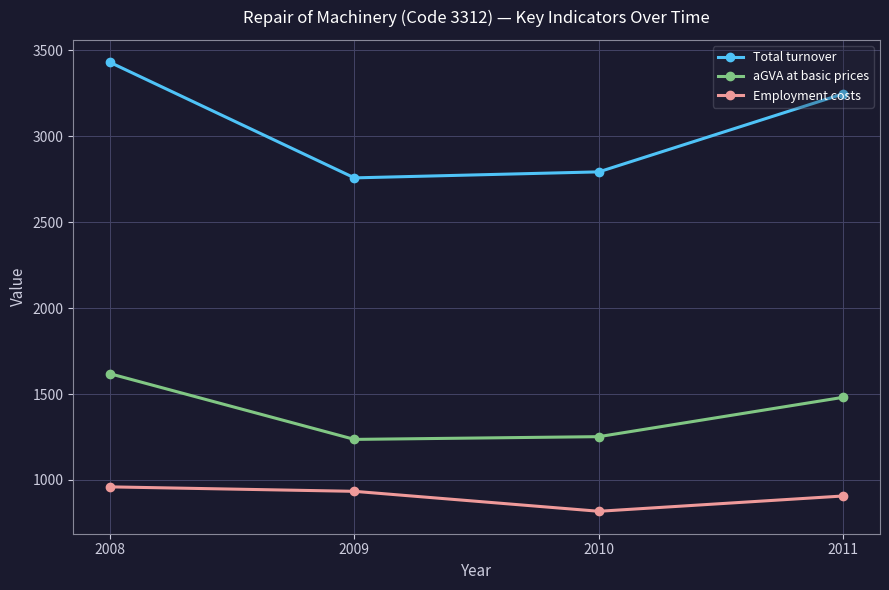

Which series has the largest range (max minus min)?

Total turnover